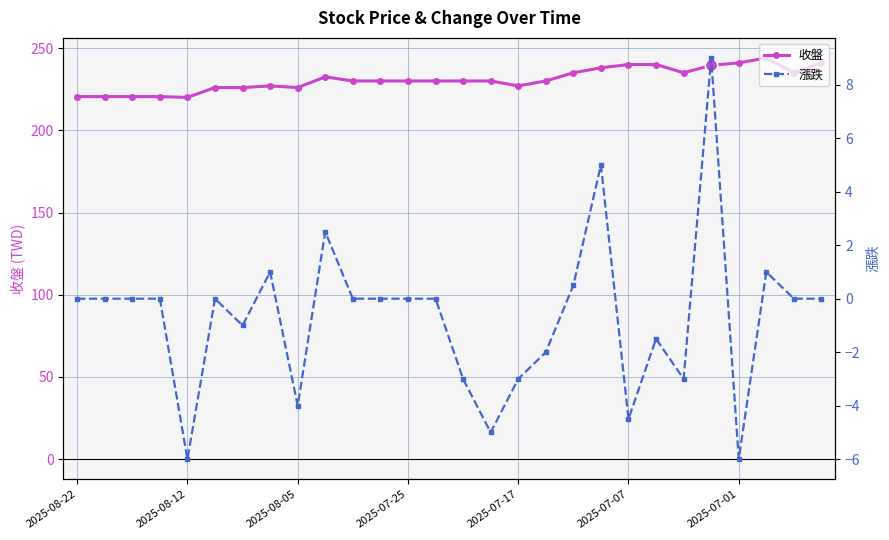

The value of 收盤 at 2025-07-17 is 227.0. True or false?

True